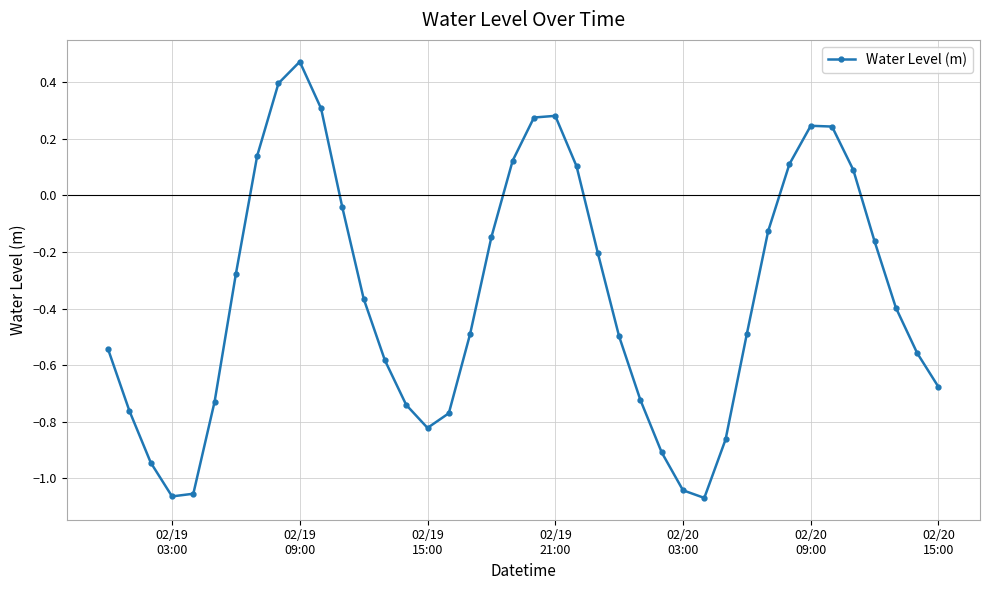

What is the difference between the maximum and minimum values?

1.5